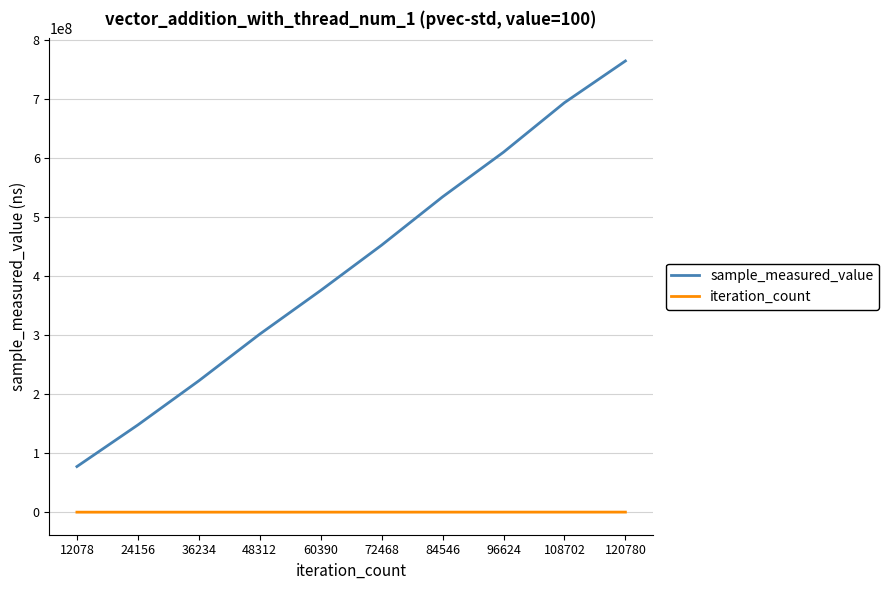

True or false: sample_measured_value has more than 1 points higher than both neighbors.

False